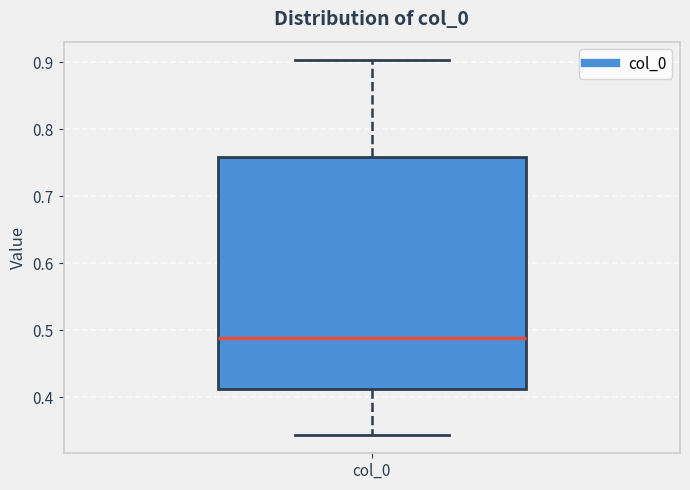

Read this box plot against the y-axis: the position of the median line, the range covered by the box, and the ends of both whiskers. The values are not printed on the chart, so give them approximately, as read against the axis.

median 0.49, box 0.41 to 0.76, whiskers 0.34 to 0.90